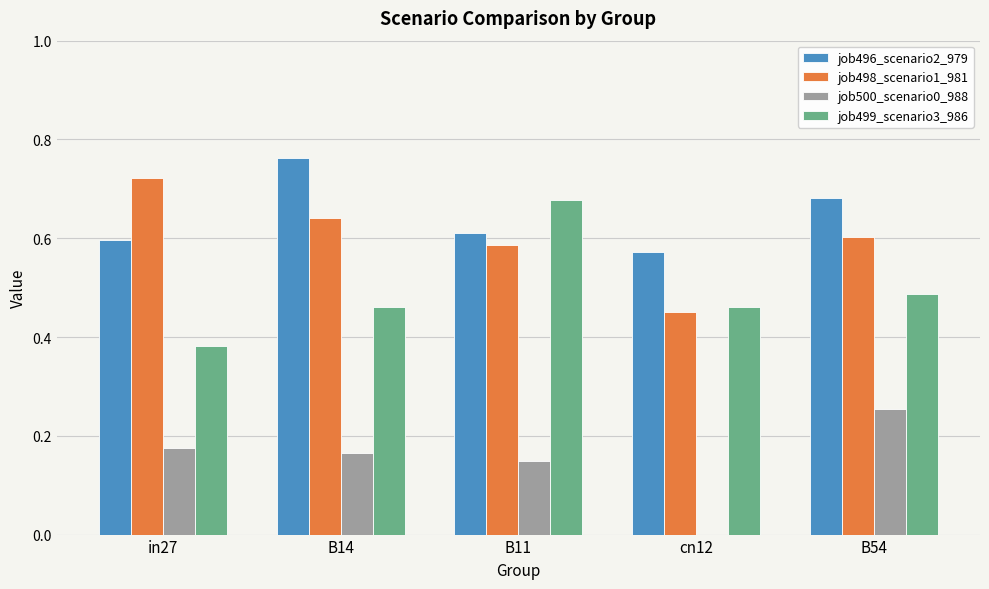

Are the bars grouped side by side (vs. stacked)?

Yes